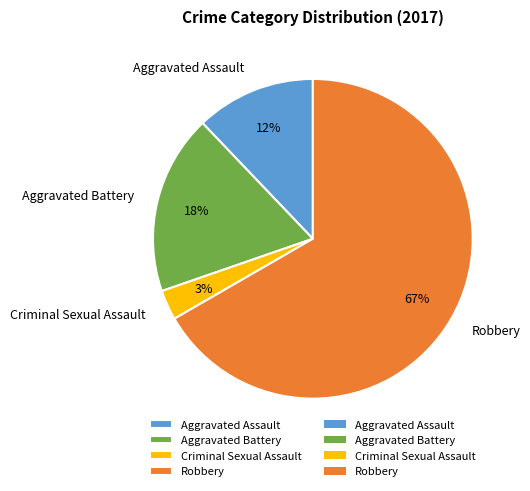

Approximately how many times larger is the value at Aggravated Assault compared to Criminal Sexual Assault?

4.0